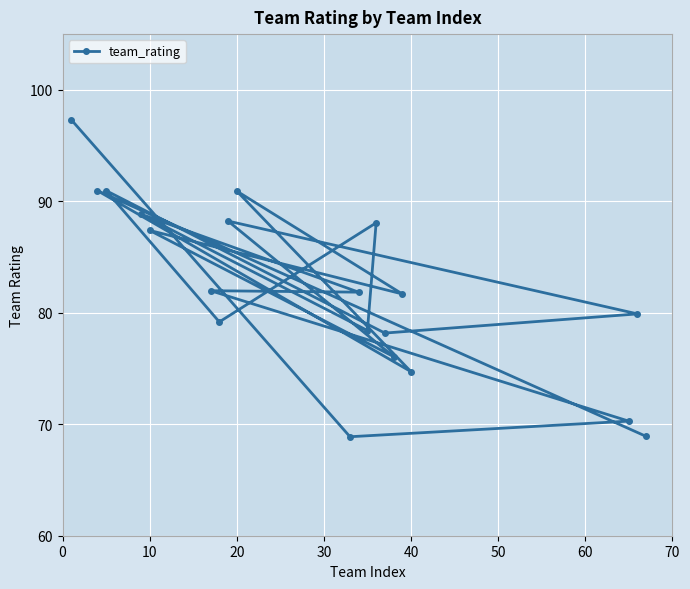

How many lines are shown in the chart?

1